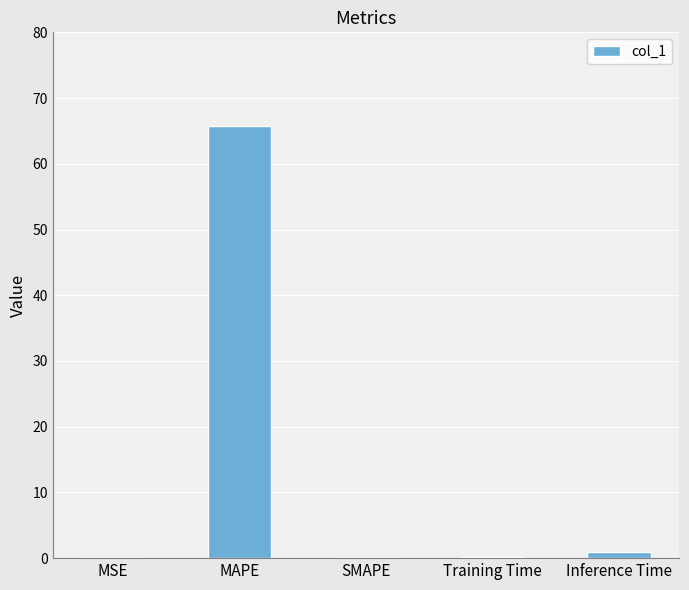

Count the number of categories in the chart.

5